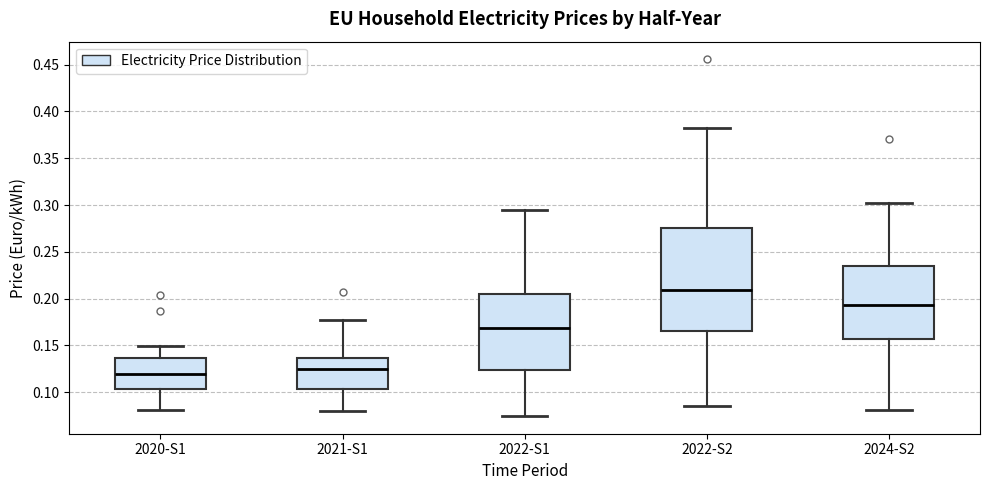

Which box has the highest median line?

2022-S2